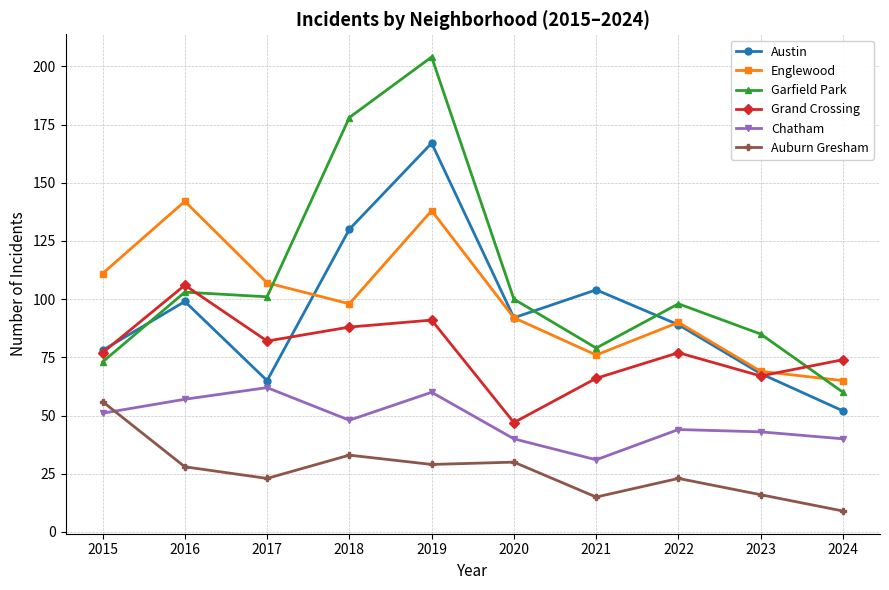

Reading left to right, what are all the values shown in this chart?

Austin: 2015=78	2016=99	2017=65	2018=130	2019=167	2020=92	2021=104	2022=89	2023=68	2024=52
Englewood: 2015=111	2016=142	2017=107	2018=98	2019=138	2020=92	2021=76	2022=90	2023=69	2024=65
Garfield Park: 2015=73	2016=103	2017=101	2018=178	2019=204	2020=100	2021=79	2022=98	2023=85	2024=60
Grand Crossing: 2015=77	2016=106	2017=82	2018=88	2019=91	2020=47	2021=66	2022=77	2023=67	2024=74
Chatham: 2015=51	2016=57	2017=62	2018=48	2019=60	2020=40	2021=31	2022=44	2023=43	2024=40
Auburn Gresham: 2015=56	2016=28	2017=23	2018=33	2019=29	2020=30	2021=15	2022=23	2023=16	2024=9